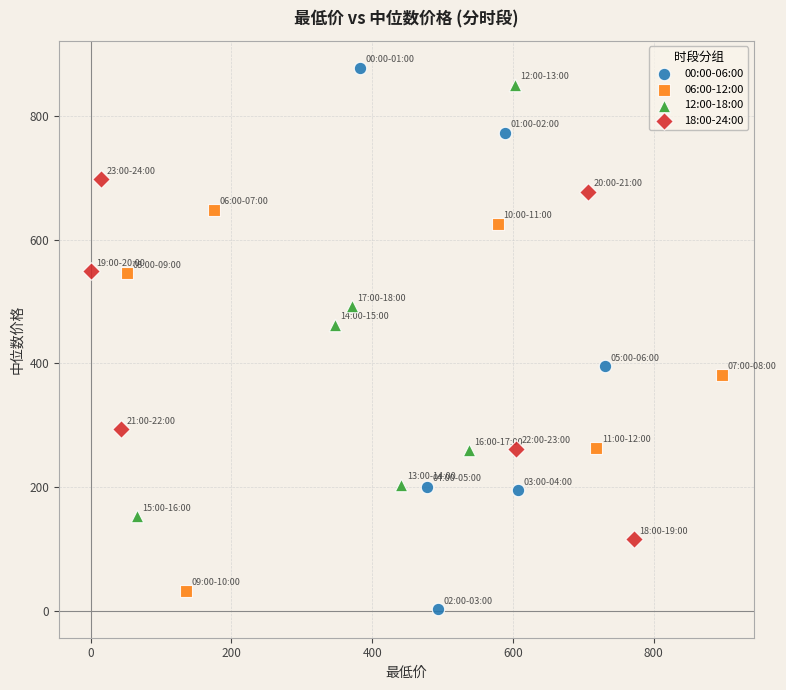

Which series contains the highest Y value?

00:00-06:00